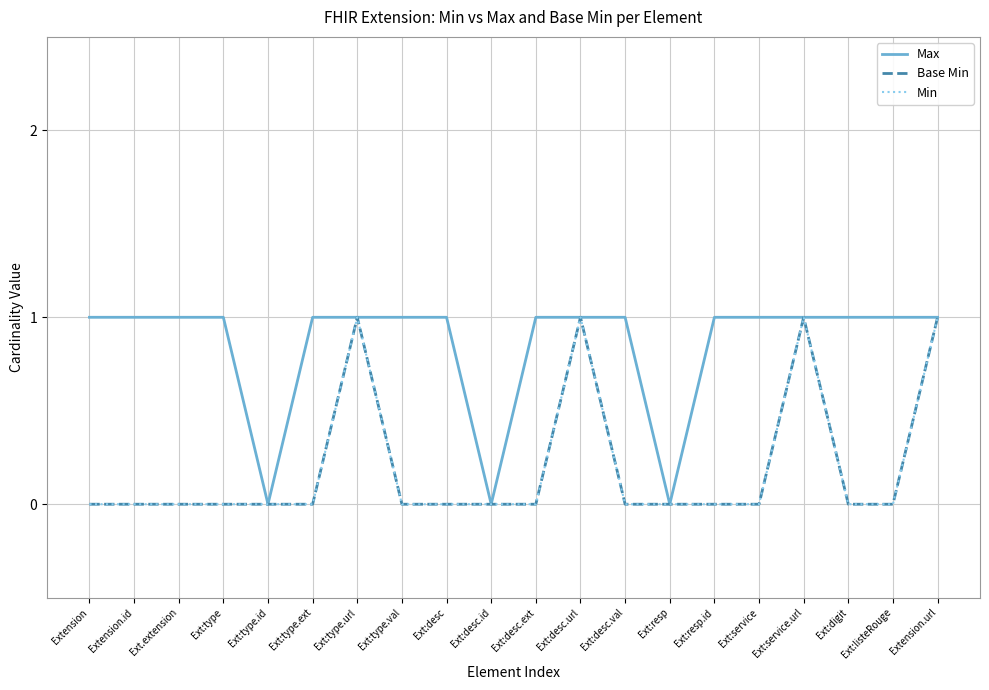

Rank the series by their maximum value, from lowest to highest.

Max, Base Min, Min